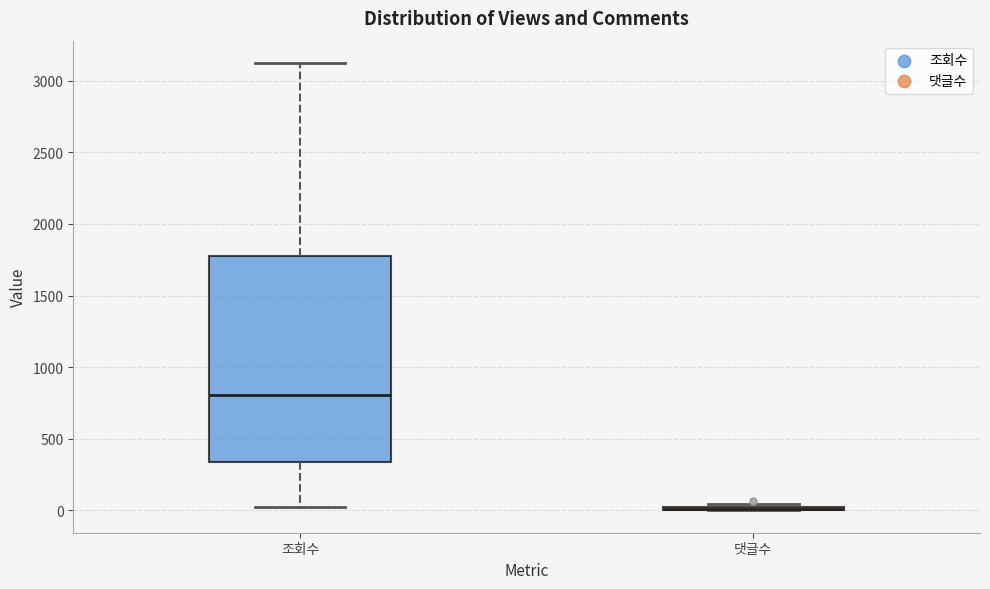

Reading left to right, transcribe this box plot: for each box, give where its median line is, the range the box spans, and where its two whiskers end, as read against the y-axis. The values are not printed on the chart, so give them approximately, as read against the axis.

조회수: median 800, box 350 to 1800, whiskers 0 to 3100
댓글수: box collapsed to a line at 0, whiskers 0 to 50